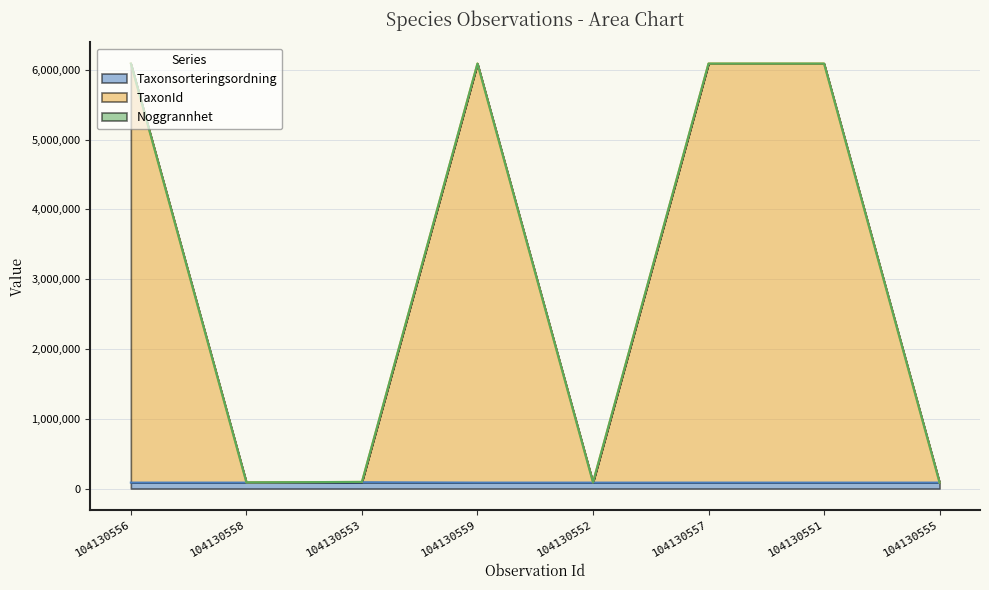

Does the chart have visible grid lines?

Yes